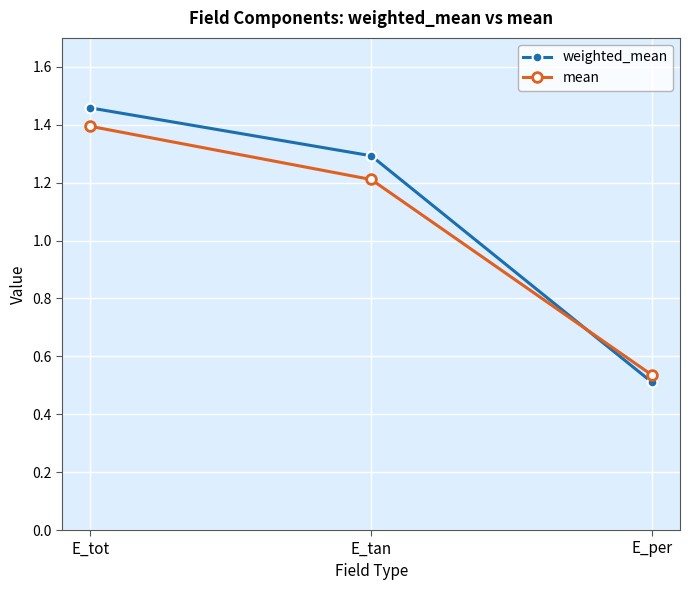

What is the average value of the mean series?

1.0